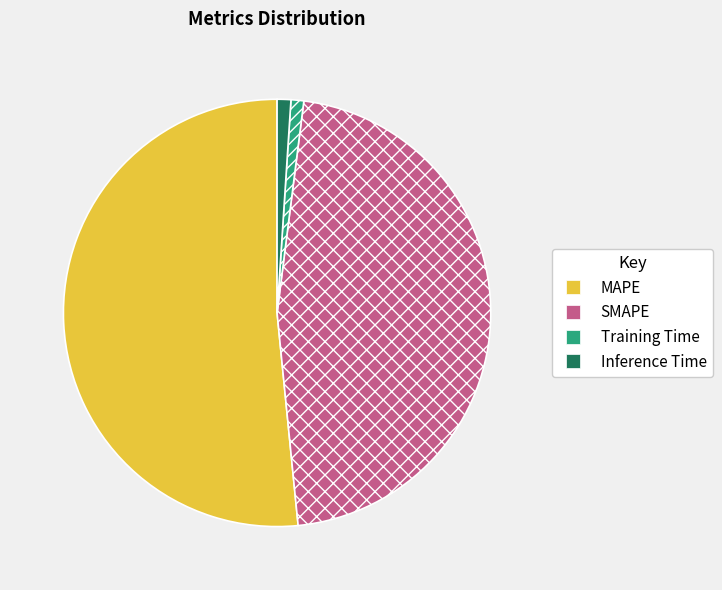

Is the sum of Training Time and MAPE greater than half?

Yes